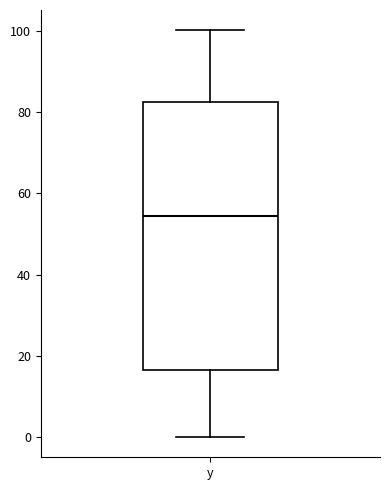

Transcribe this box plot: give where the median line is, the range the box spans, and where the two whiskers end, as read against the y-axis. The values are not printed on the chart, so give them approximately, as read against the axis.

median 54, box 16 to 82, whiskers 0 to 100